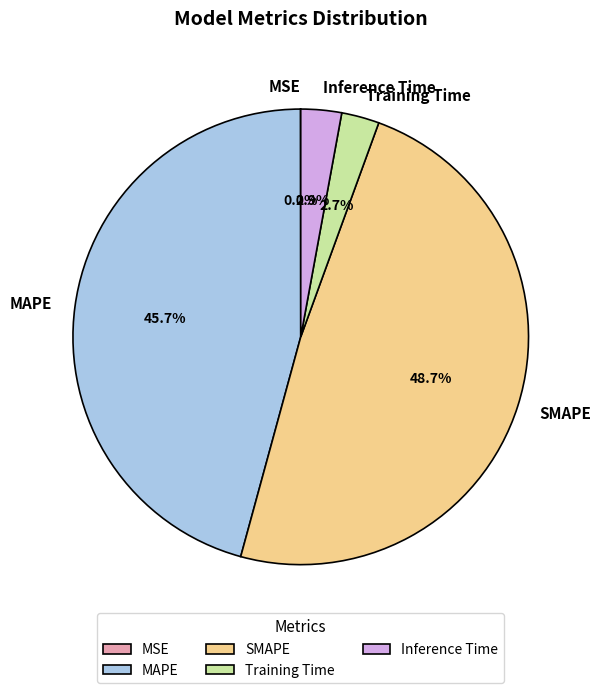

Is there any slice that represents more than half of the pie?

No